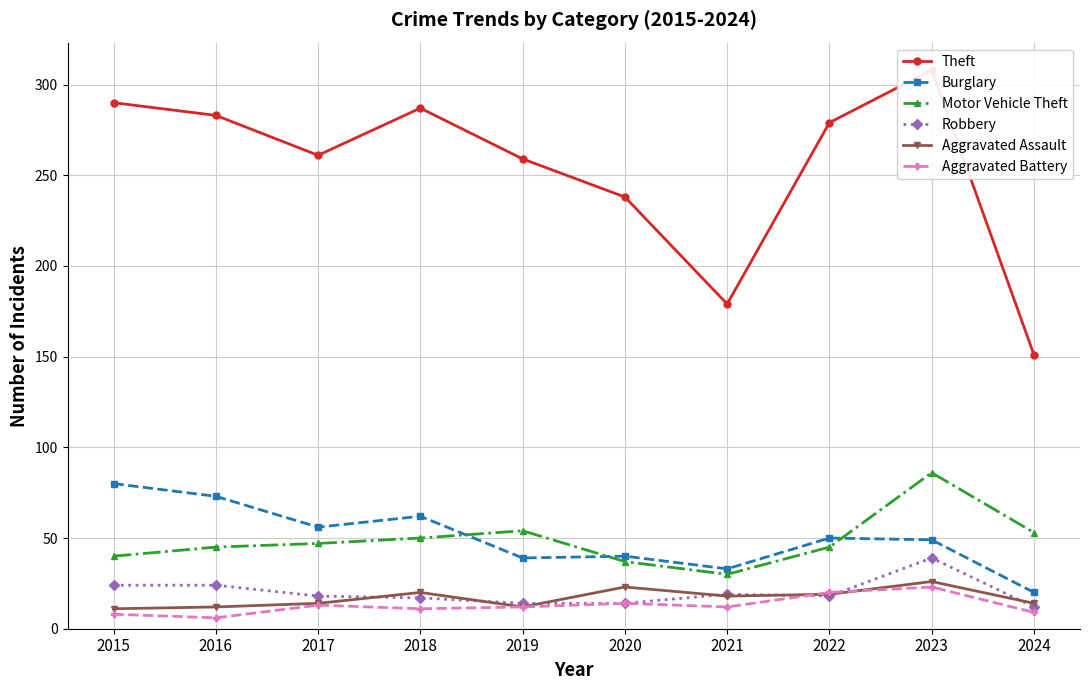

Which series has the largest total across all categories?

Theft